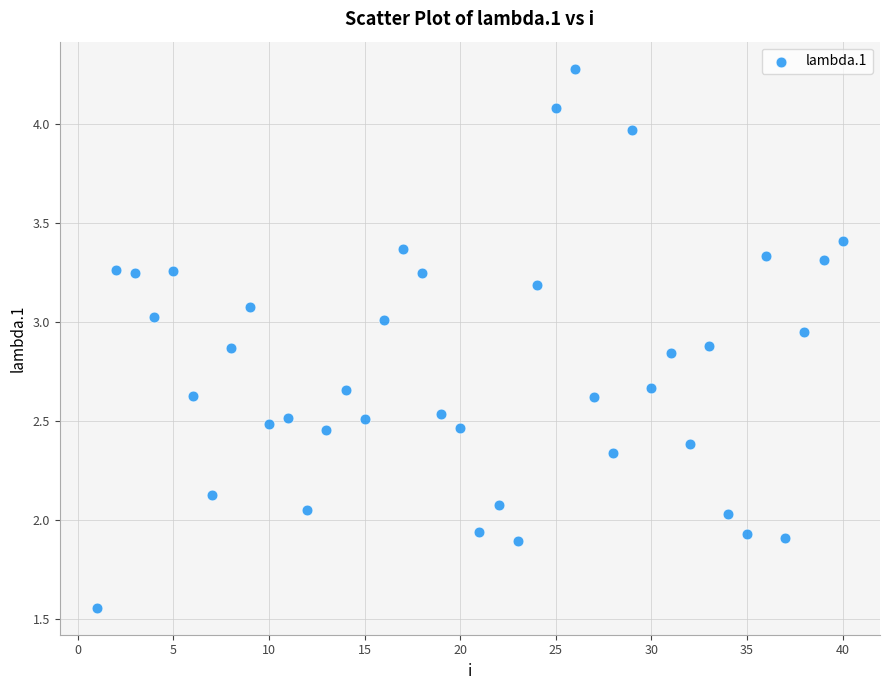

What is the range of X values (max minus min)?

39.0